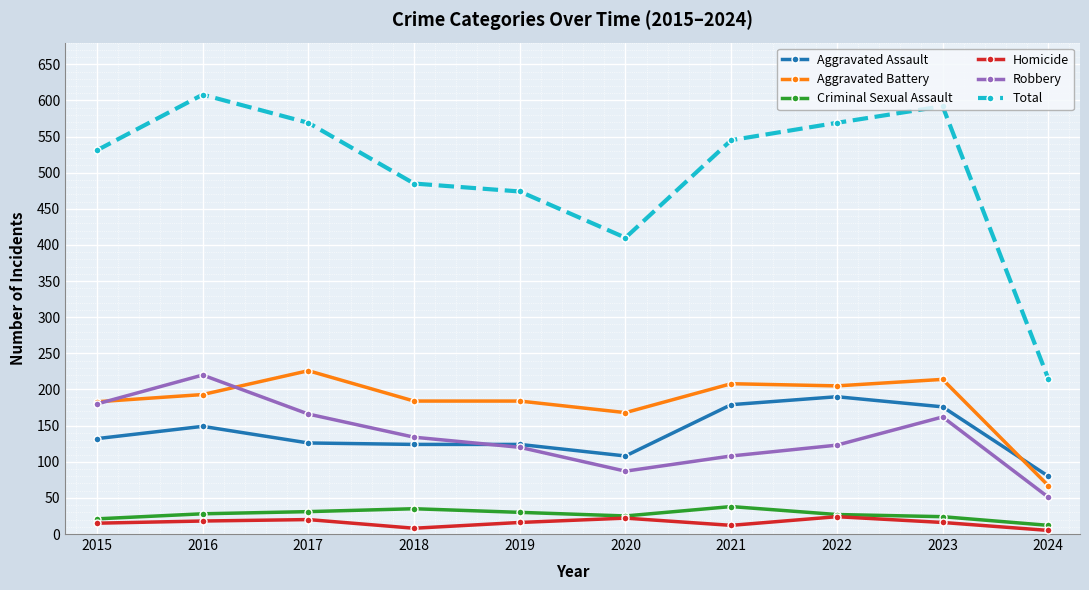

True or false: Aggravated Assault and Criminal Sexual Assault intersect in this chart.

False